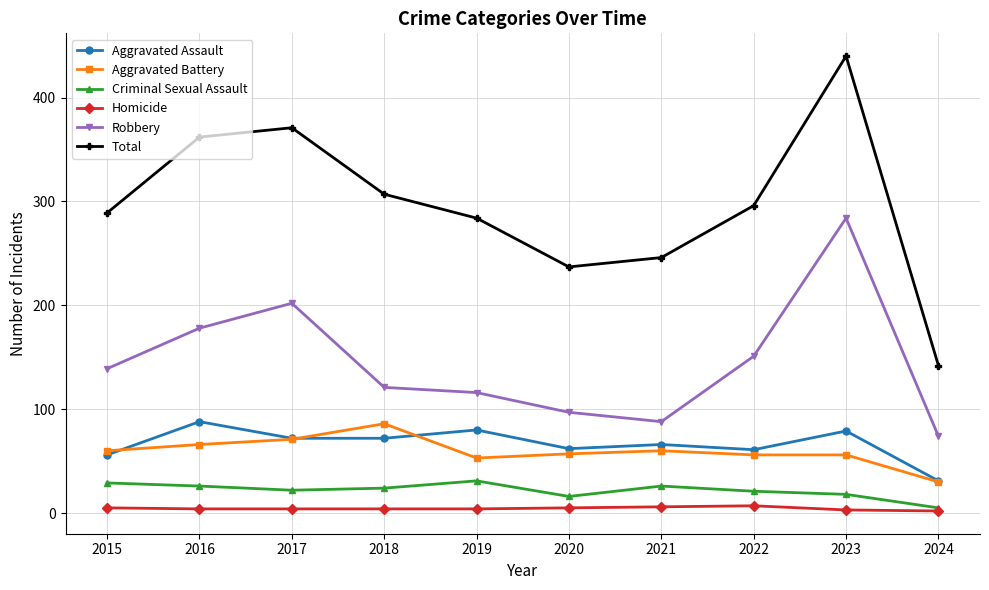

How many lines are shown in the chart?

6